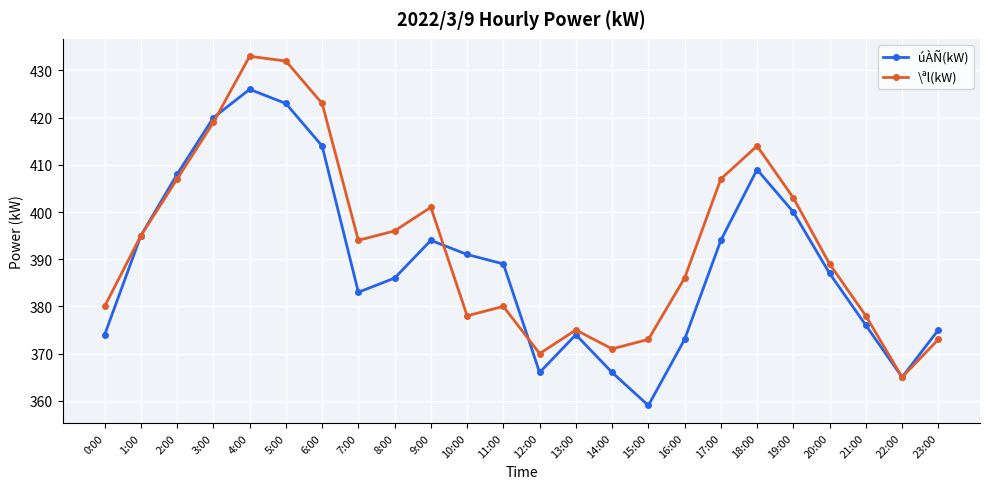

Rank the series at 0:00 from highest to lowest value.

\ªl(kW), úÀÑ(kW)